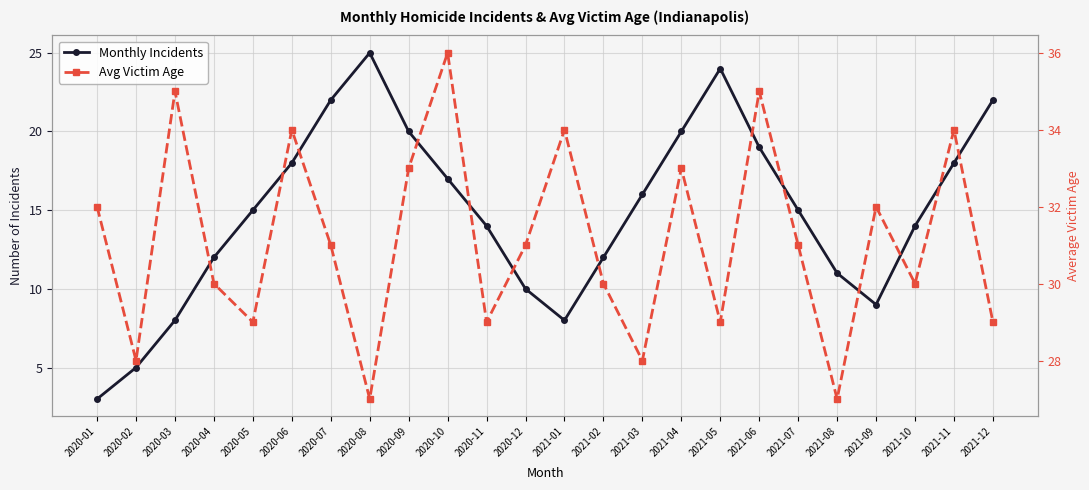

What is the average value of the Monthly Incidents series?

15